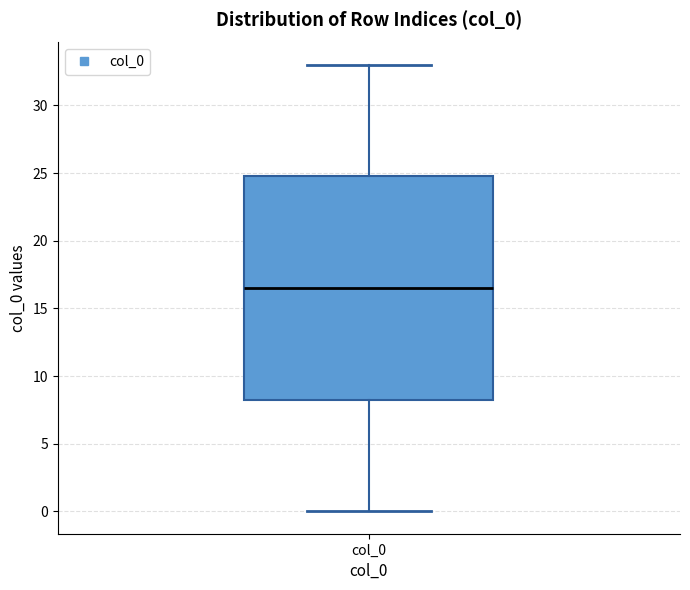

Read this box plot against the y-axis: the position of the median line, the range covered by the box, and the ends of both whiskers. The values are not printed on the chart, so give them approximately, as read against the axis.

median 16.5, box 8.5 to 25.0, whiskers 0.0 to 33.0